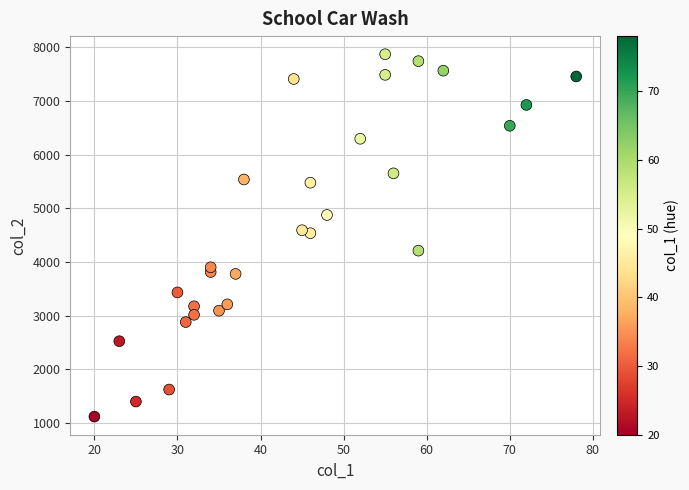

What is the range of X values (max minus min)?

58